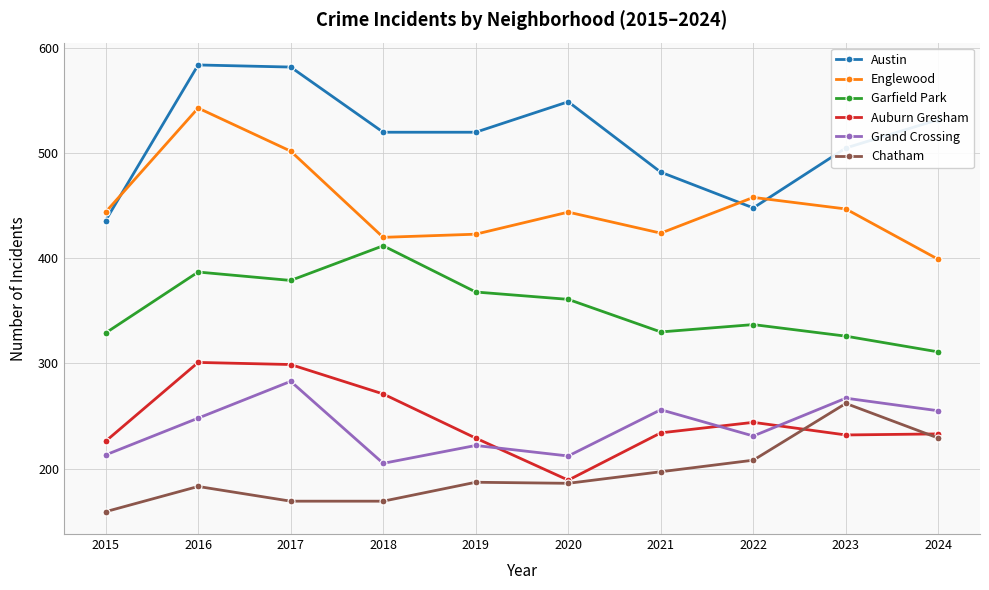

Which category has the lowest value across all series?

2015